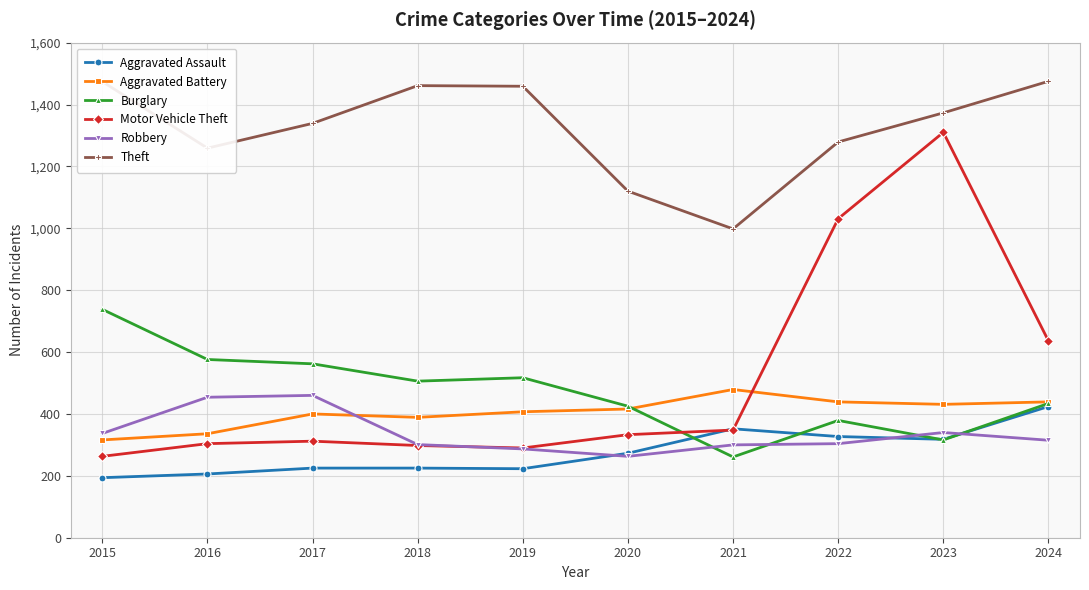

What is the spread (max minus min) of values at 2015?

1280